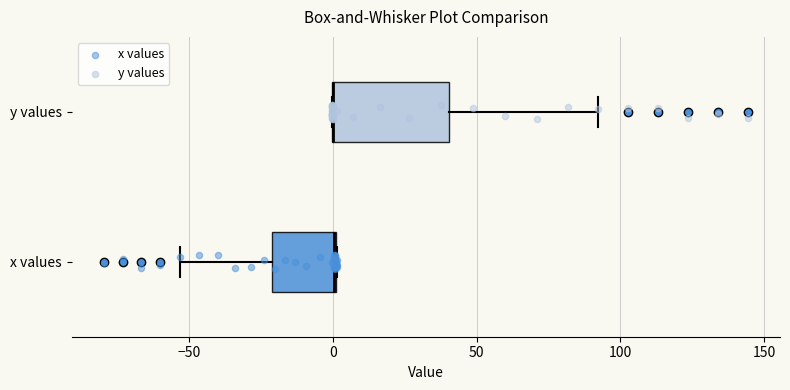

Reading bottom to top, read every box against the x-axis: the position of its median line, the range the box covers, and the ends of its whiskers. The values are not printed on the chart, so give them approximately, as read against the axis.

x values: median 0 (drawn on the box's right edge), box -20 to 0, whiskers -55 to 0
y values: median 0 (drawn on the box's left edge), box 0 to 40, whiskers 0 to 90